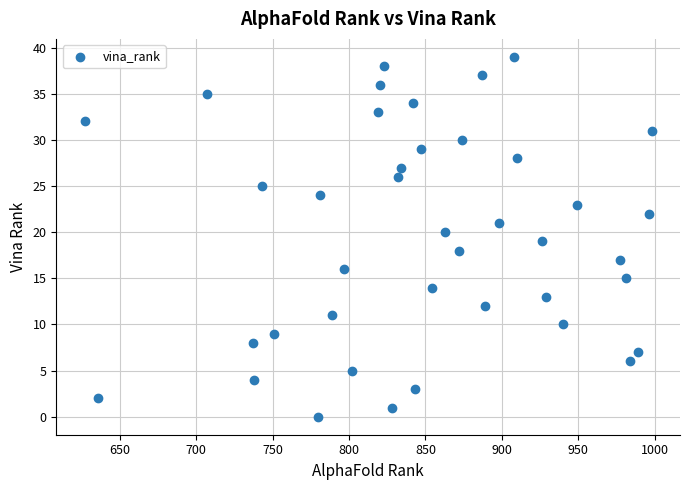

What is the range of Y values (max minus min)?

39